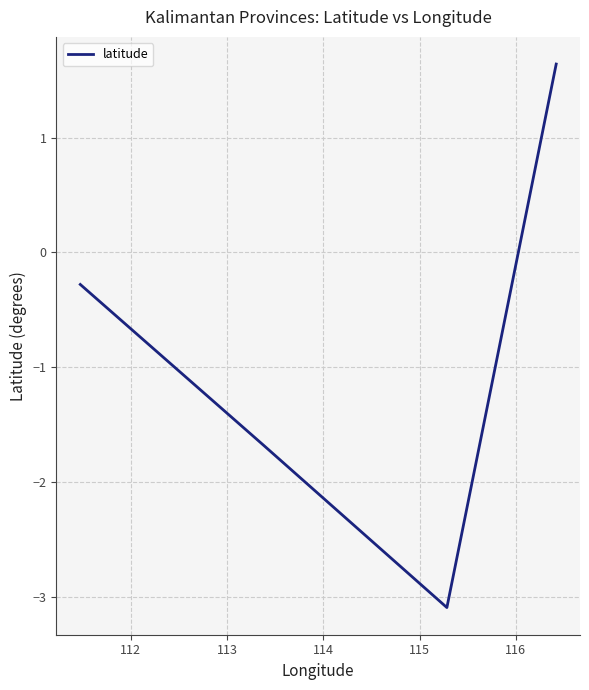

Reading right to left, list all the values displayed in this chart.

1.6	-3.1	-1.7	-0.3